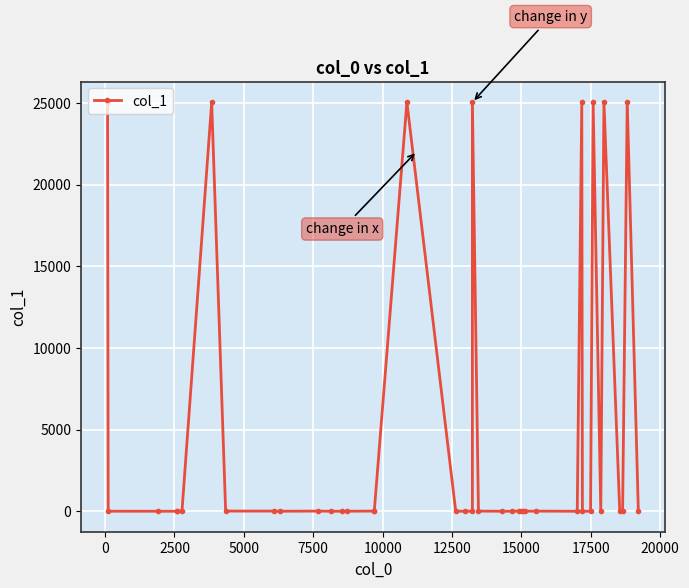

How many values exceed 5?

19